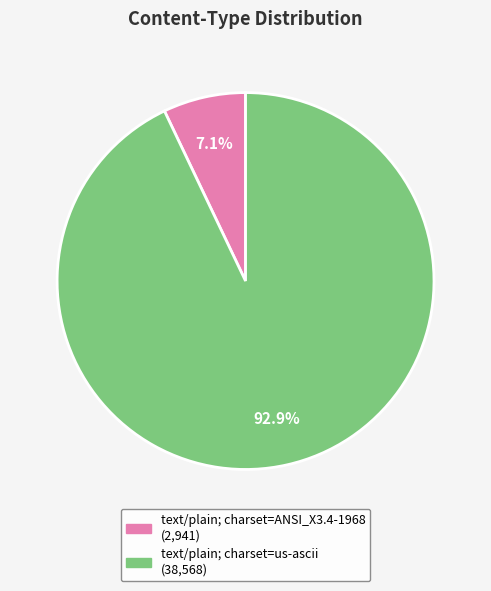

What portion of the pie excludes text/plain; charset=us-ascii?

7.1%